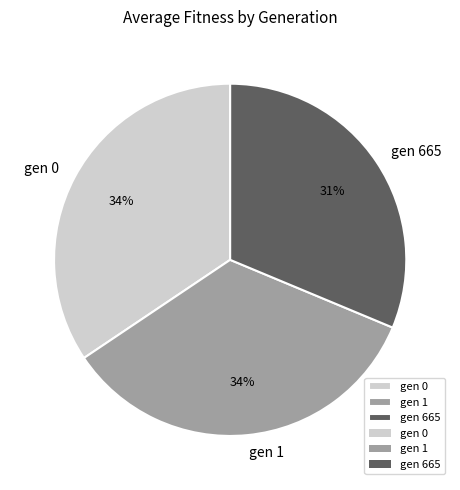

Is it true that gen 665 is 40% of the pie?

False